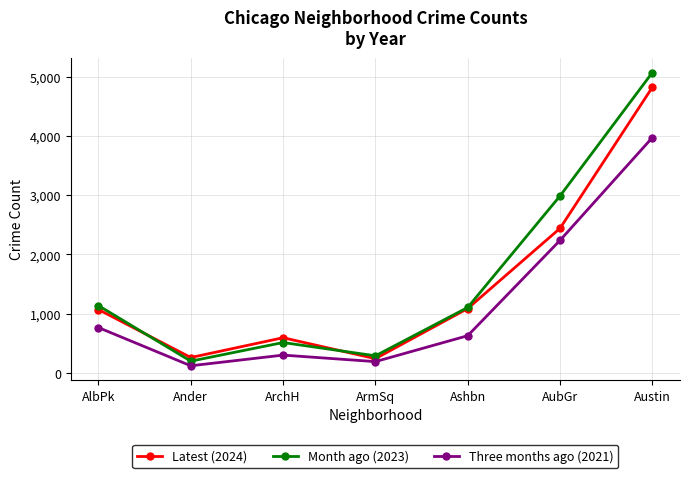

In Month ago (2023), how many points are lower than both neighbors (excluding endpoints)?

2